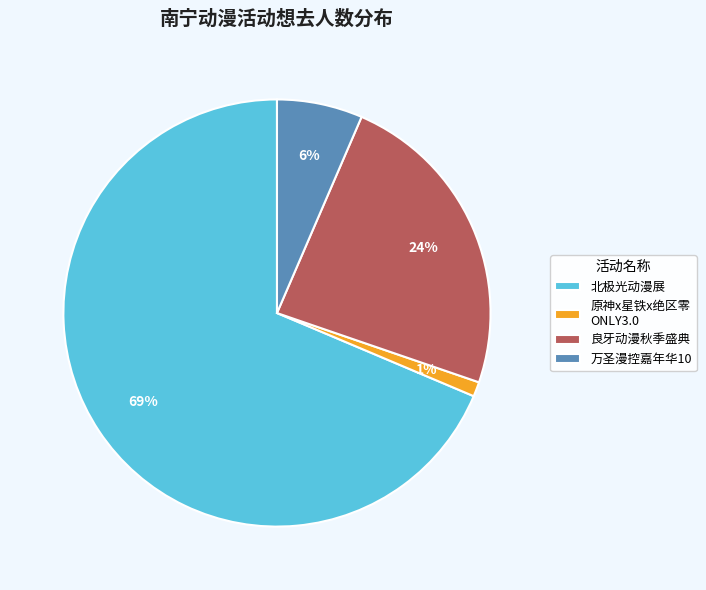

True or false: 原神x星铁x绝区零 ONLY3.0 accounts for 1% of the total.

True